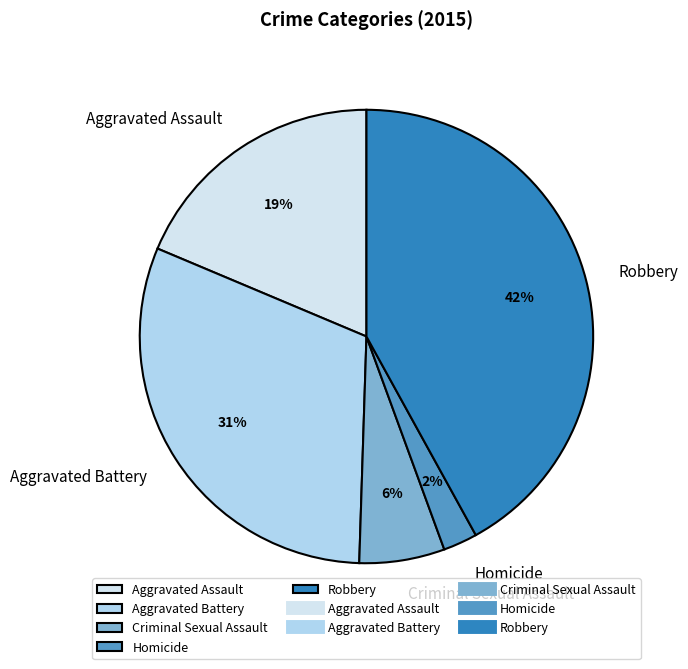

What percentage is the Homicide slice, to the nearest percent?

2%